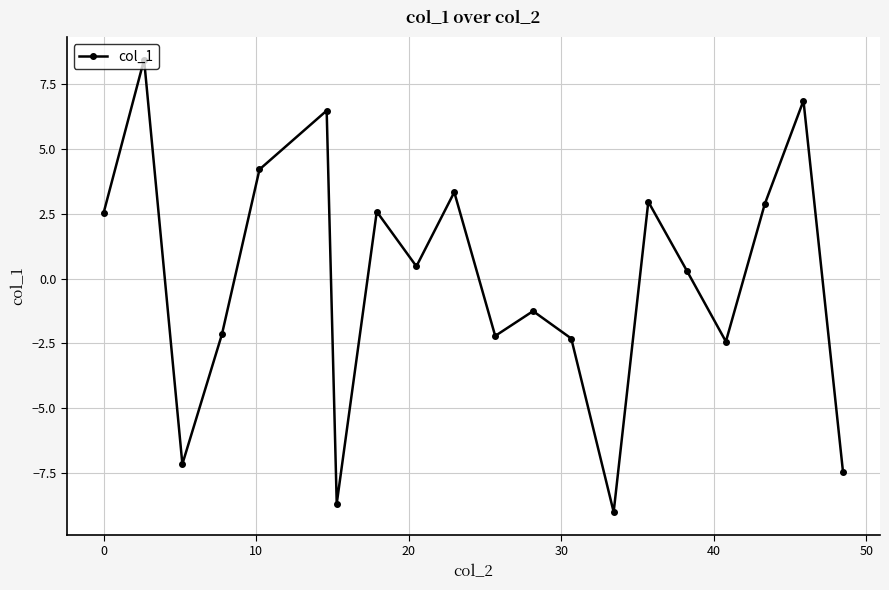

What is the sum of all values?

-1.7